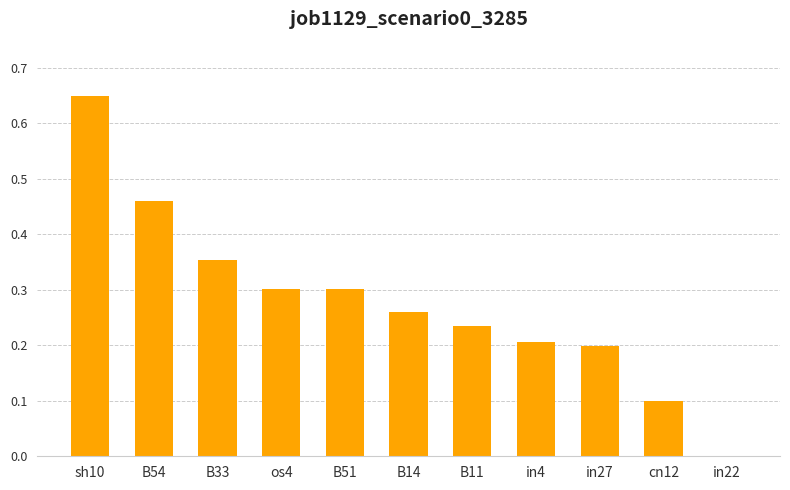

The value at sh10 is 1.2. True or false?

False